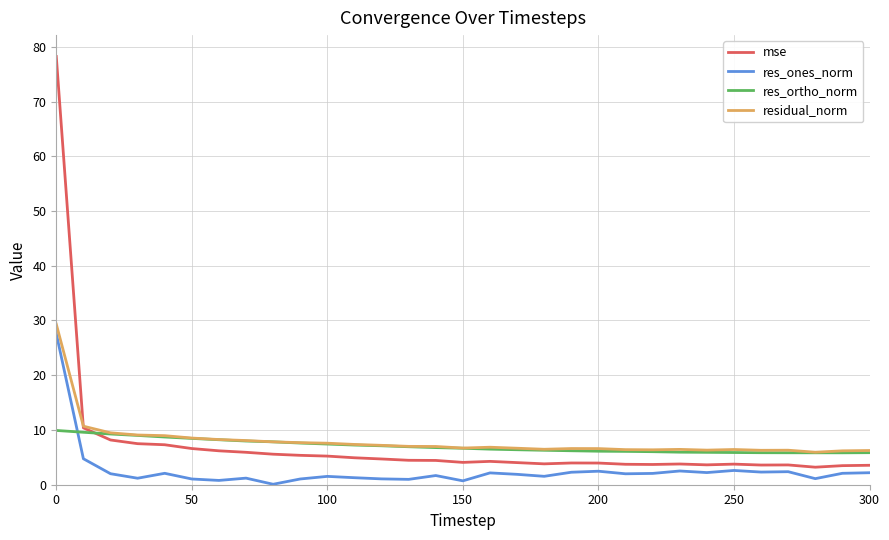

In mse, how many points are lower than both neighbors (excluding endpoints)?

6